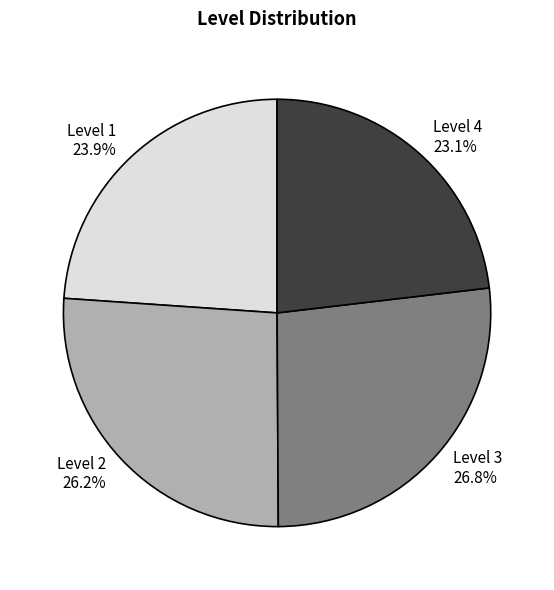

To the nearest percent, what is the combined percentage of Level 1 and Level 4?

47%